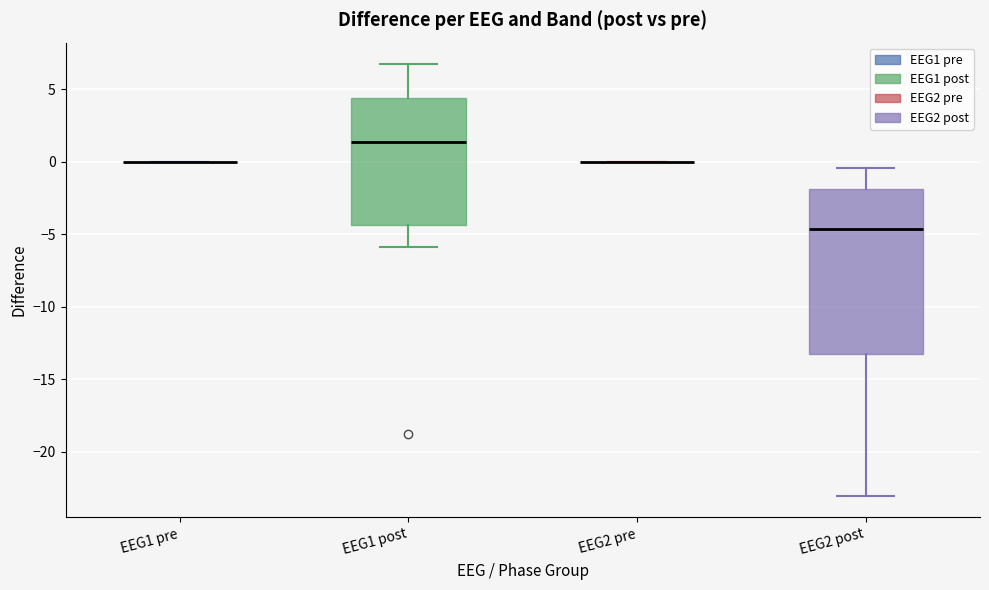

Comparing the boxes themselves (not the whiskers), which one is the tallest?

EEG2 post